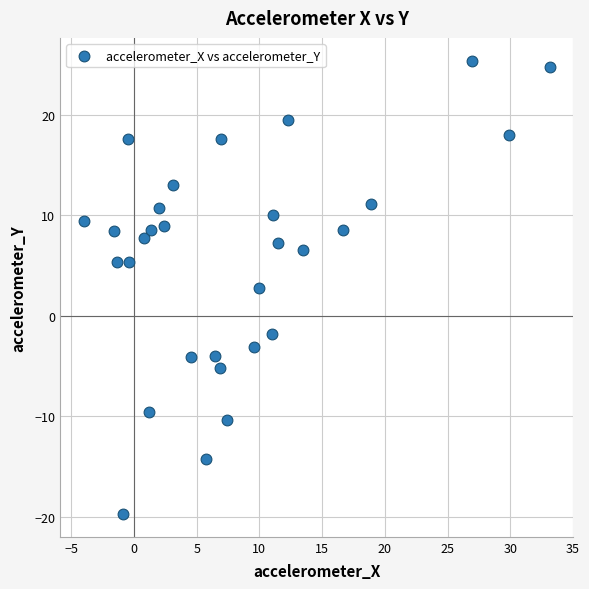

What Y value in the scatter plot is closest to 2?

2.8